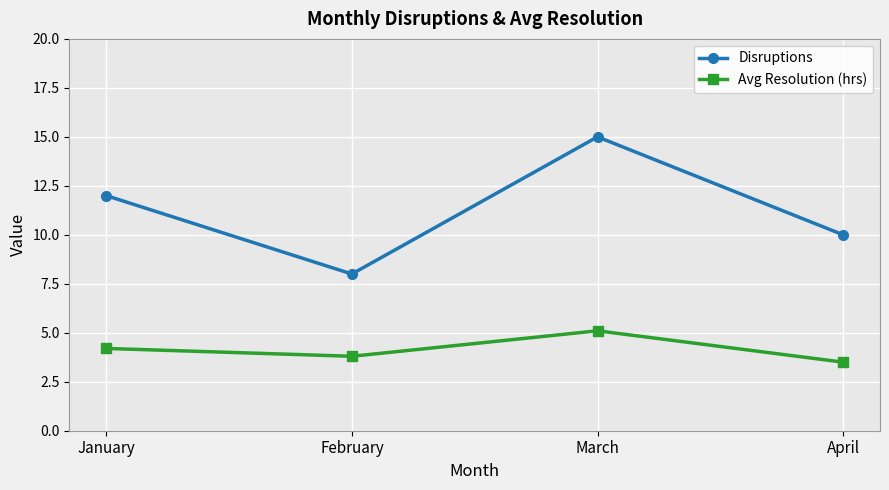

Reading left to right, what are all the values shown in this chart?

Disruptions: 12.0	8.0	15.0	10.0
Avg Resolution (hrs): 4.2	3.8	5.1	3.5